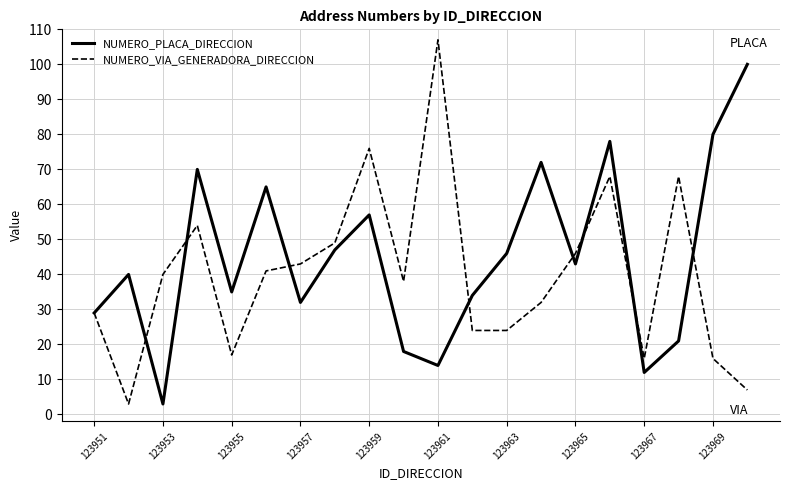

Is this an area chart (filled region under the line)?

No